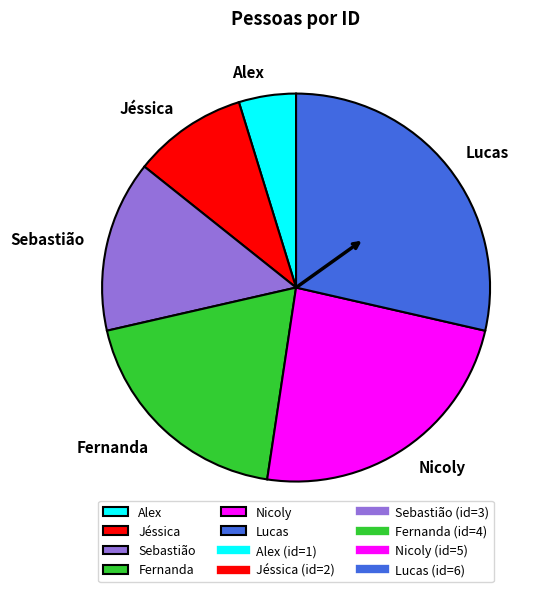

Rank the categories by value from highest to lowest.

Lucas, Nicoly, Fernanda, Sebastião, Jéssica, Alex